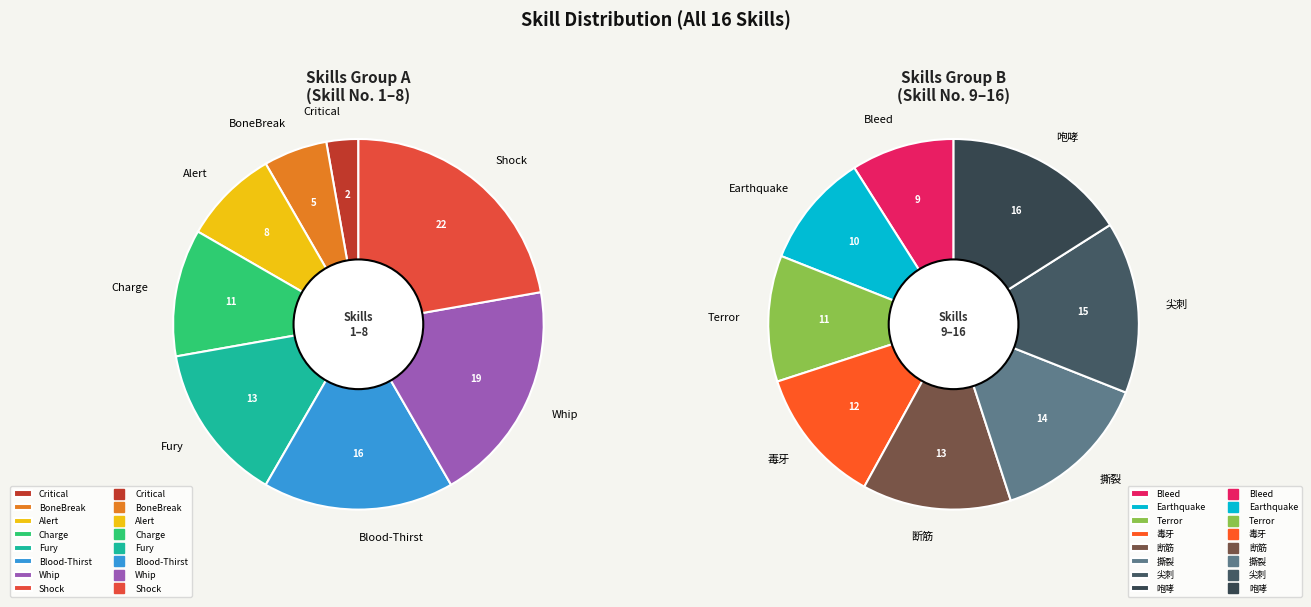

Does any single category account for the majority?

No